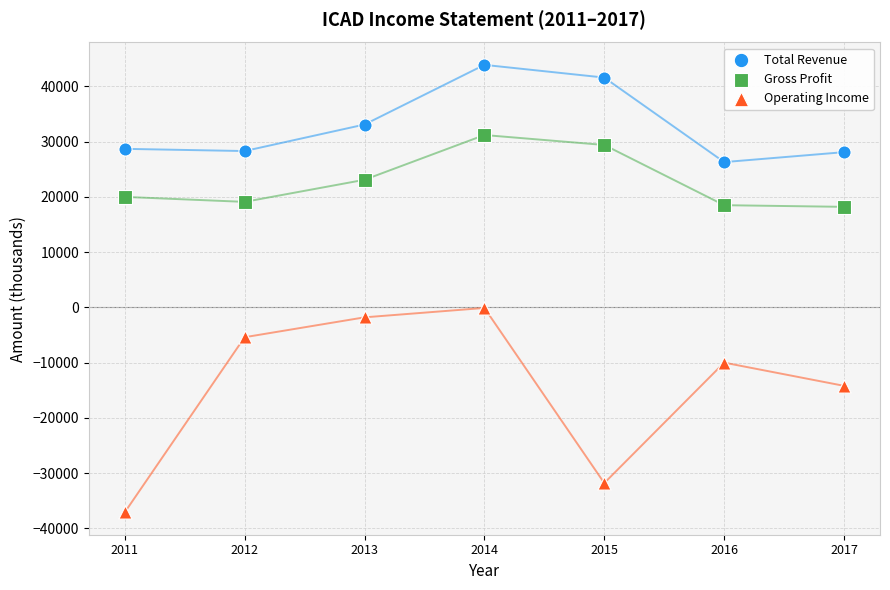

In the Total Revenue series, what Y value is closest to 35100?

33100